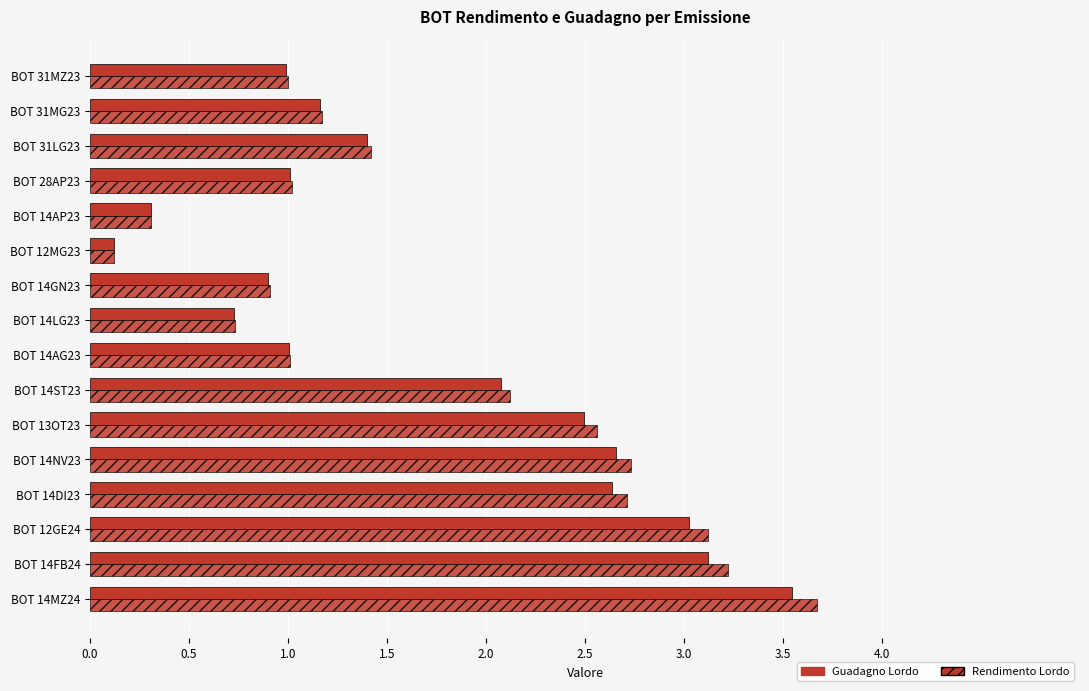

What is the maximum value shown in the chart?

3.7